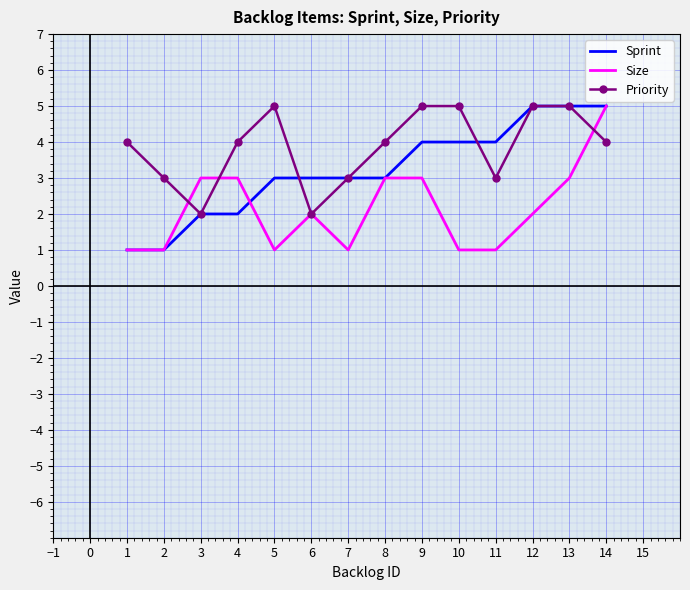

List the series in order of their overall mean, highest first.

Priority, Sprint, Size